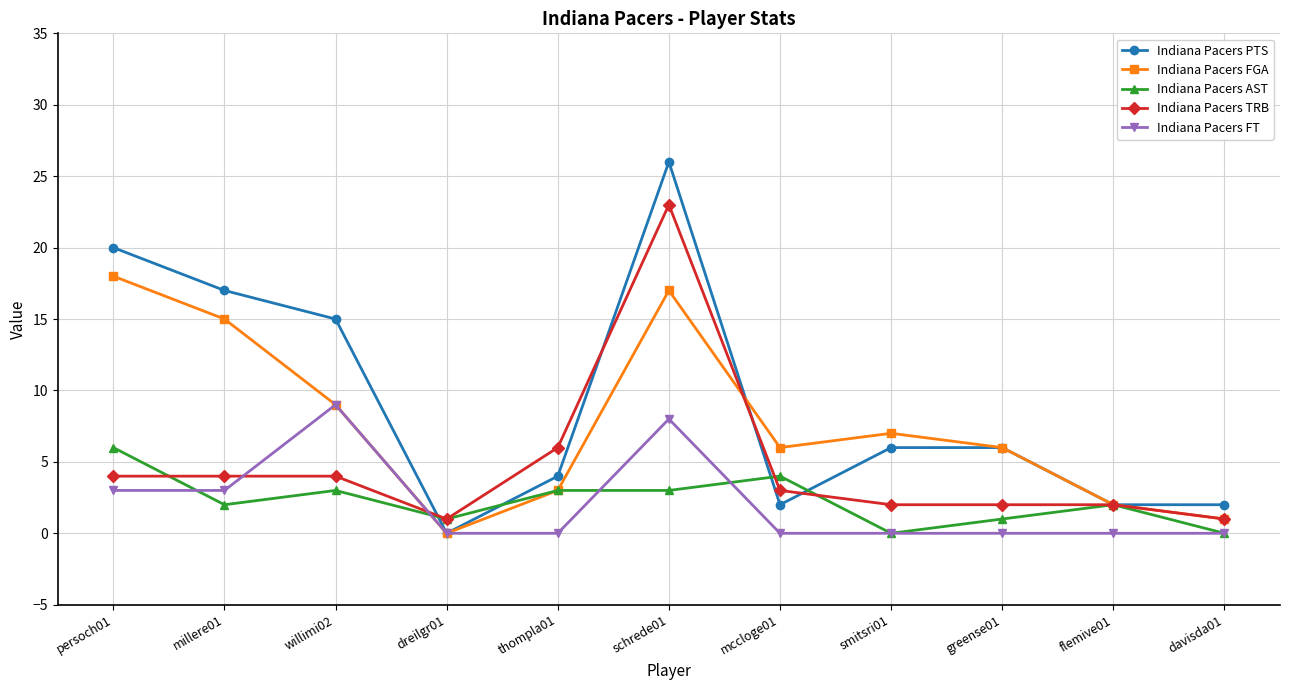

What is the difference between the Indiana Pacers PTS values at thompla01 and millere01?

13